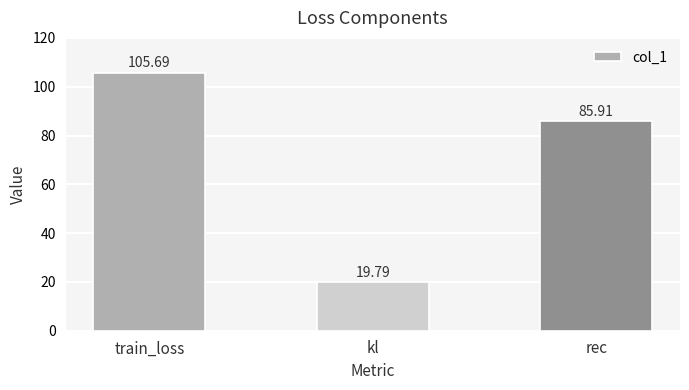

What is the label of the 1st bar from the left?

train_loss